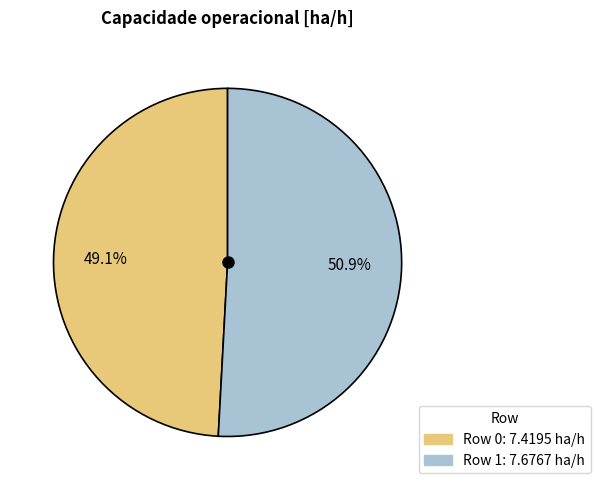

Between Row 0 and Row 1, which is larger?

Row 1